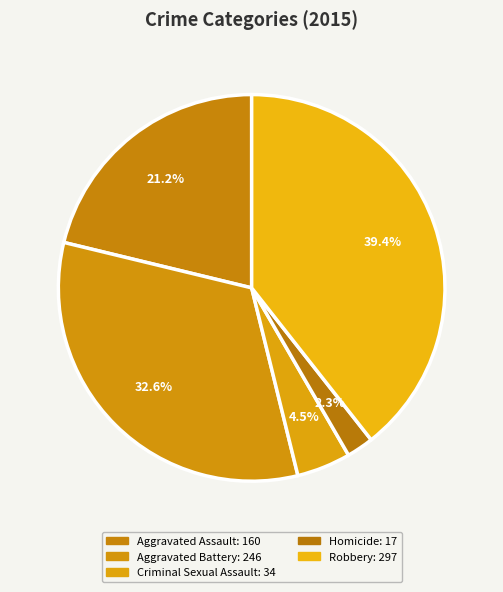

How much of the chart is everything except Robbery?

60.6%